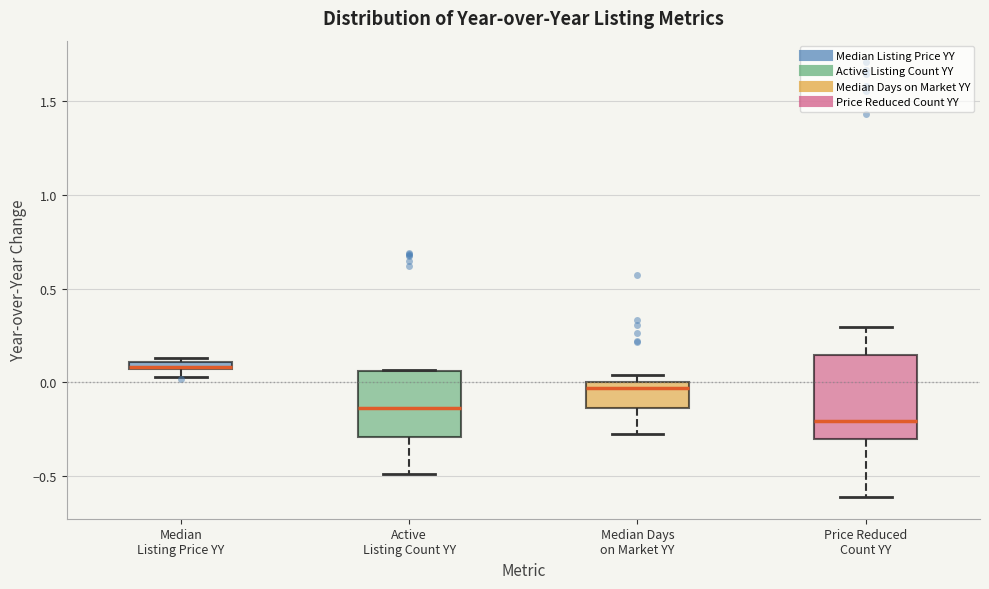

Where is the lower edge of the box for Median Listing Price YY on the y-axis? The values are not printed on the chart, so give them approximately, as read against the axis.

0.05